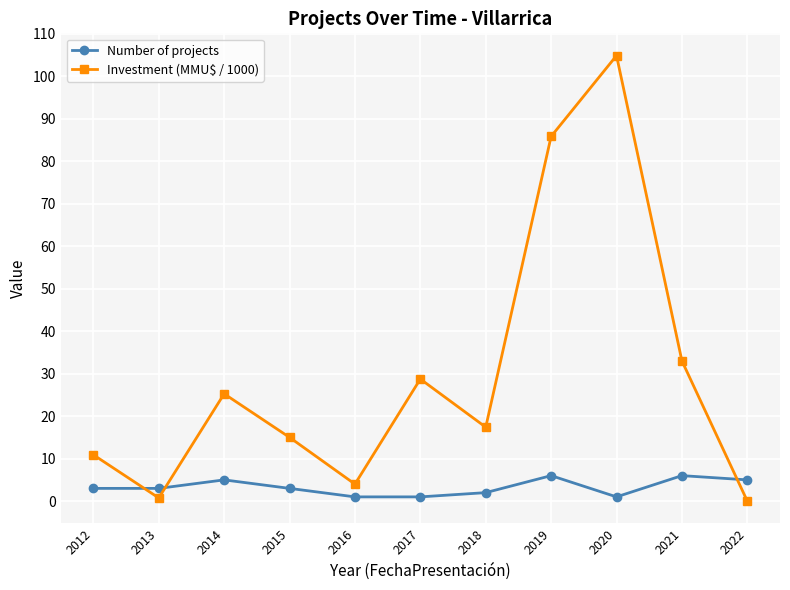

List the series in order of their peak value, highest first.

Investment (MMU$ / 1000), Number of projects